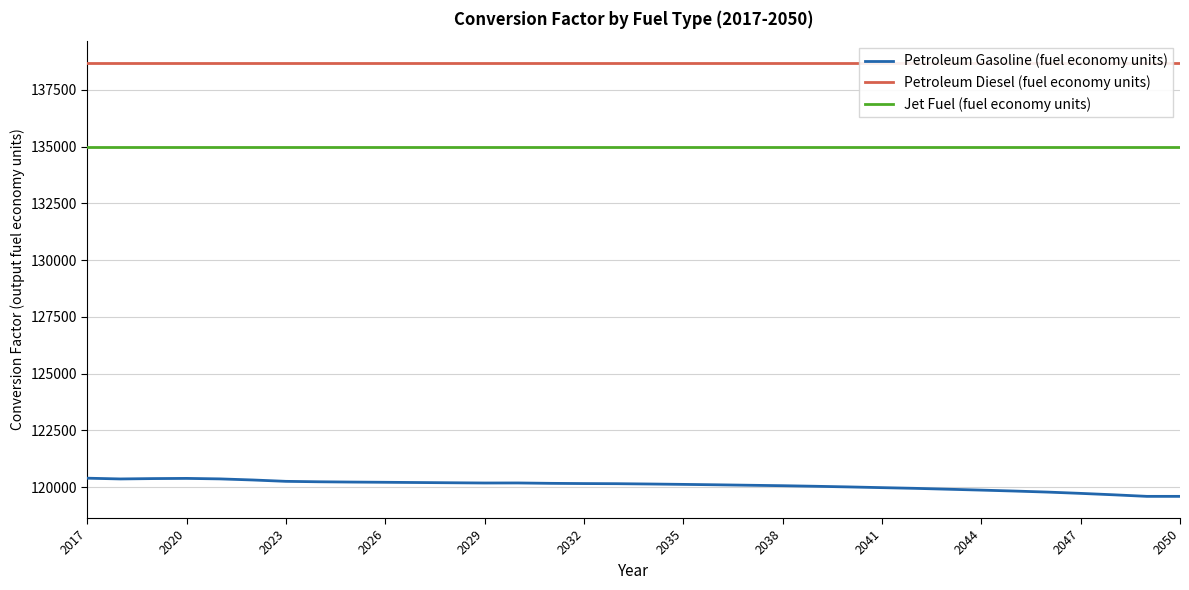

True or false: Jet Fuel (fuel economy units) and Petroleum Gasoline (fuel economy units) intersect in this chart.

False